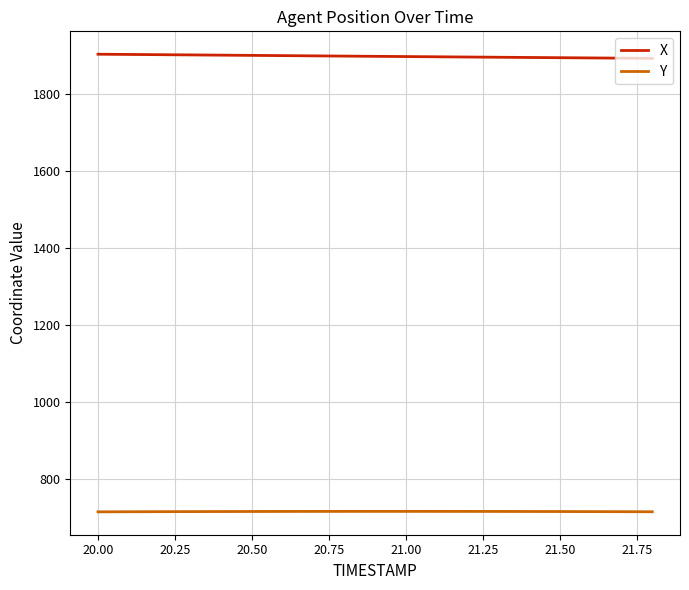

What is the minimum value shown in the chart?

716.1